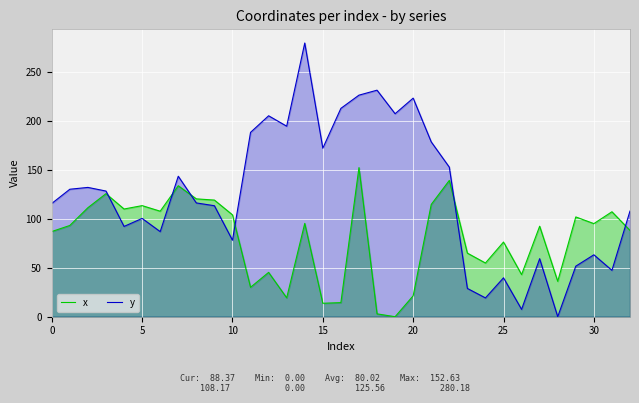

Which category has the lowest value in the y series?

28